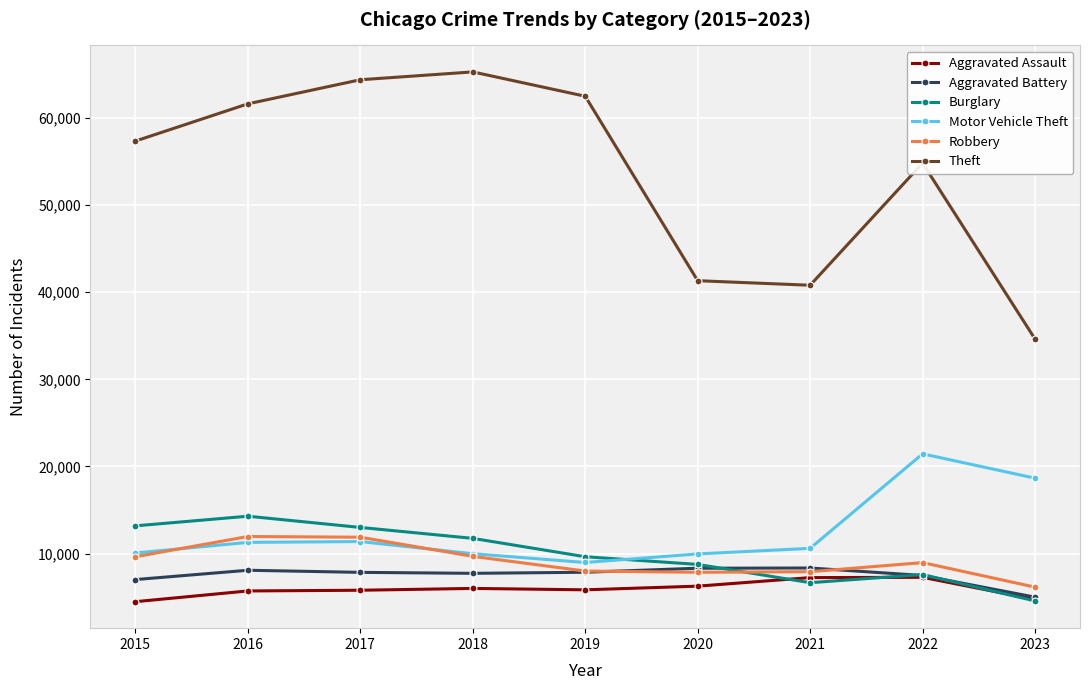

At how many categories does at least one series exceed 15387?

9